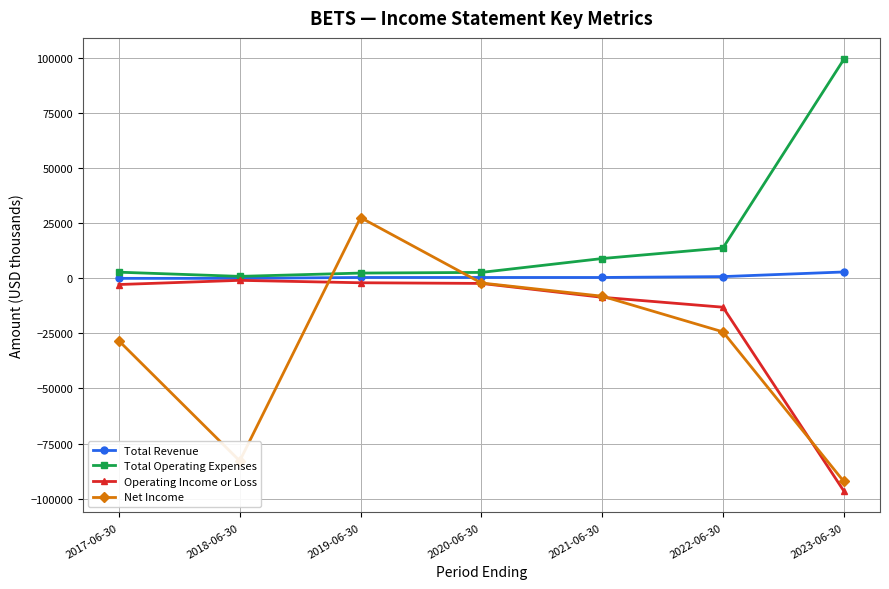

Which category has the lowest value across all series?

2023-06-30